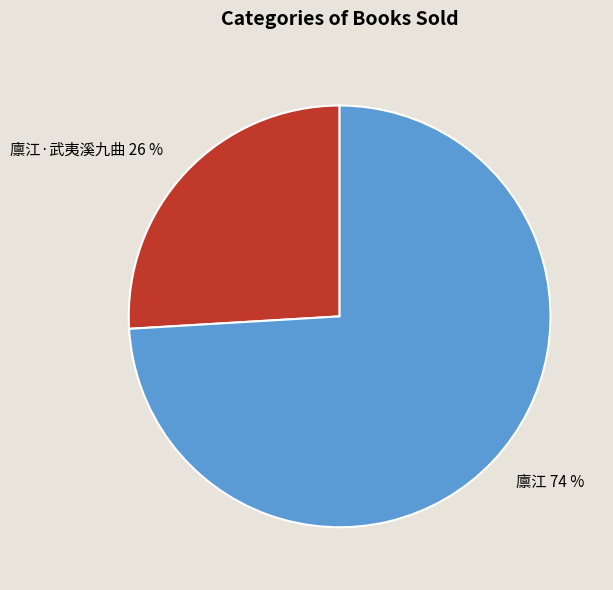

Rank the categories by value from lowest to highest.

廪江·武夷溪九曲, 廪江